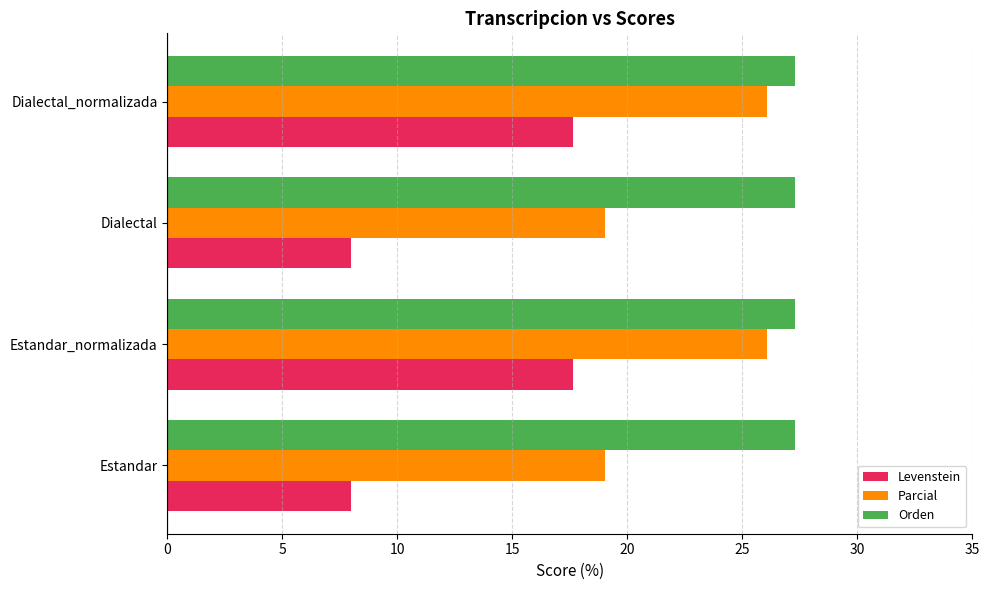

Count the number of data series in this chart.

3